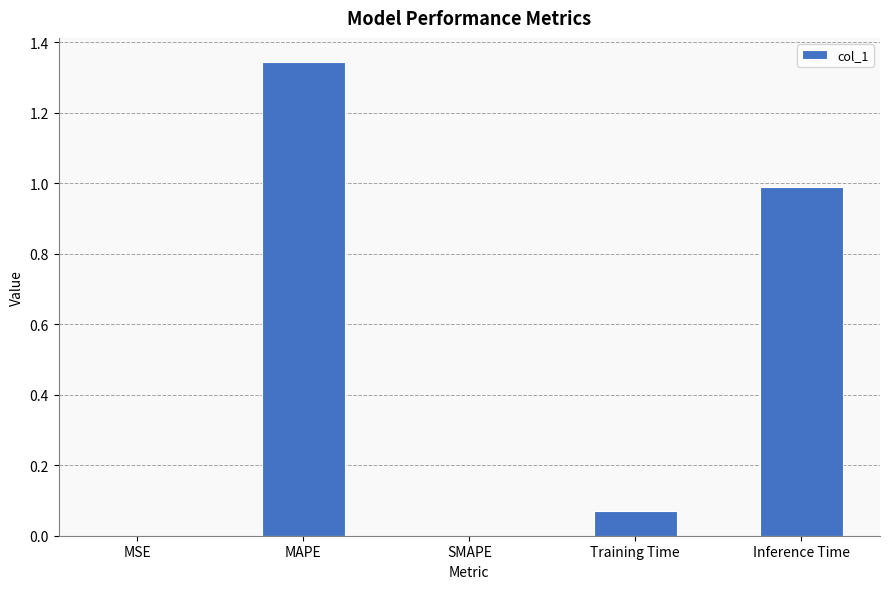

Which has a higher value, SMAPE or Inference Time?

Inference Time